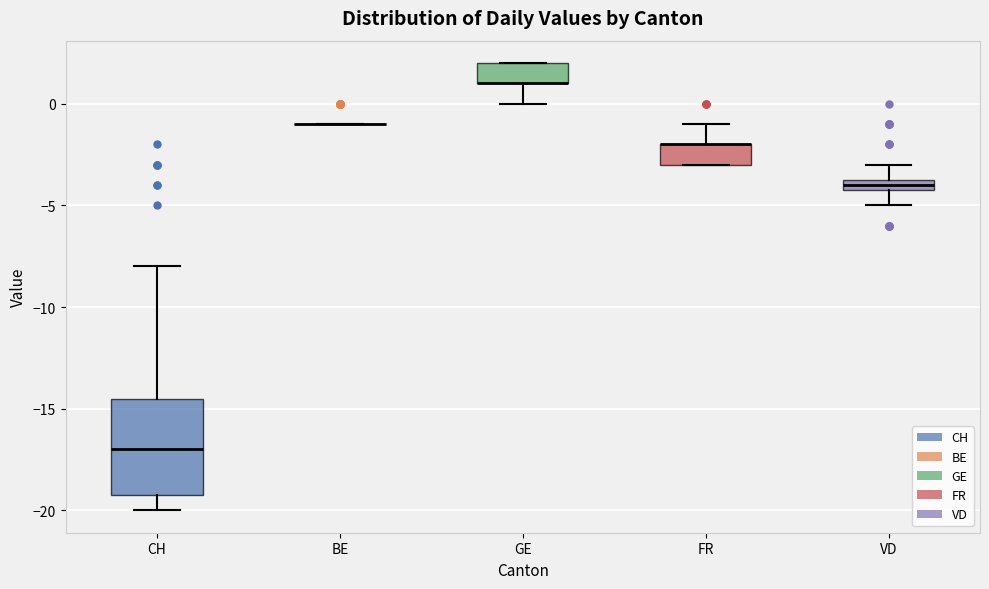

Which box is the tallest, from its lower edge to its upper edge?

CH